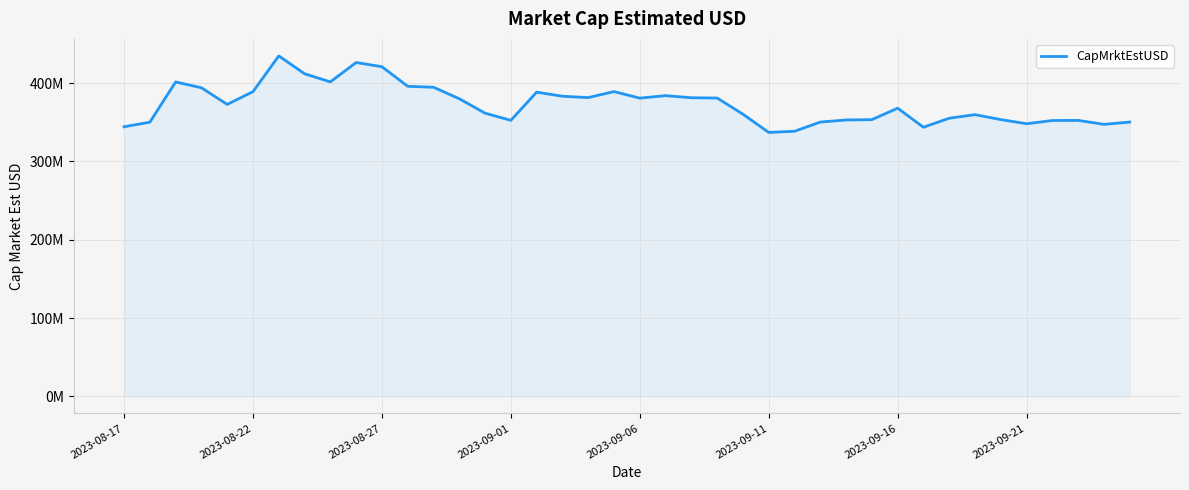

Does the chart display data point markers on the line(s)?

No